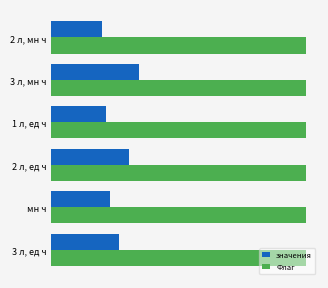

What are all the series names shown in the legend?

значения, Флаг